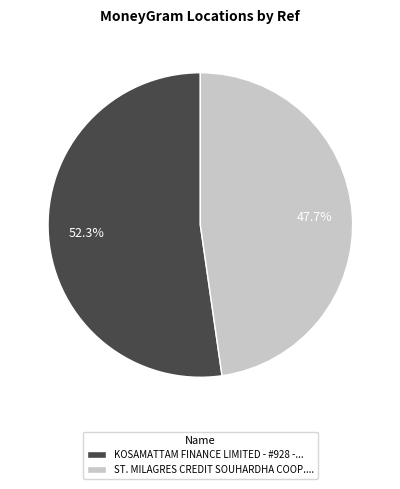

To the nearest percent, what is the difference between the largest and smallest slice percentages?

5%